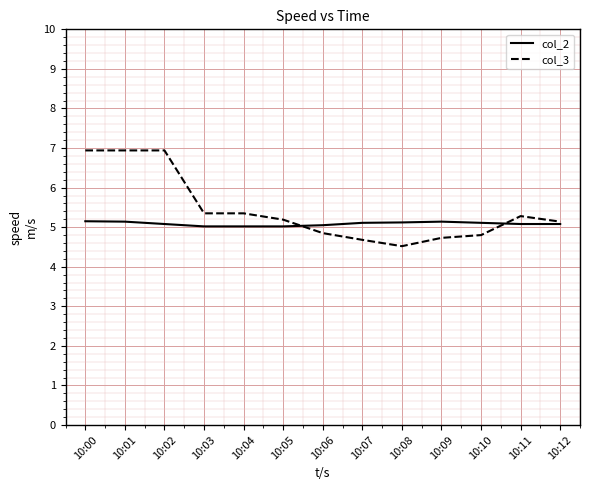

What is the greatest value displayed?

6.9